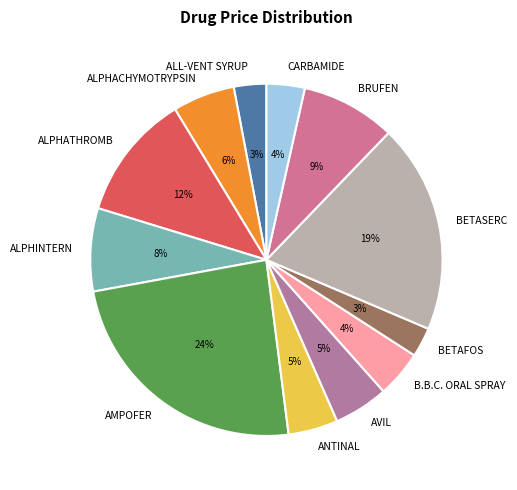

To the nearest percent, what portion does ANTINAL represent?

5%